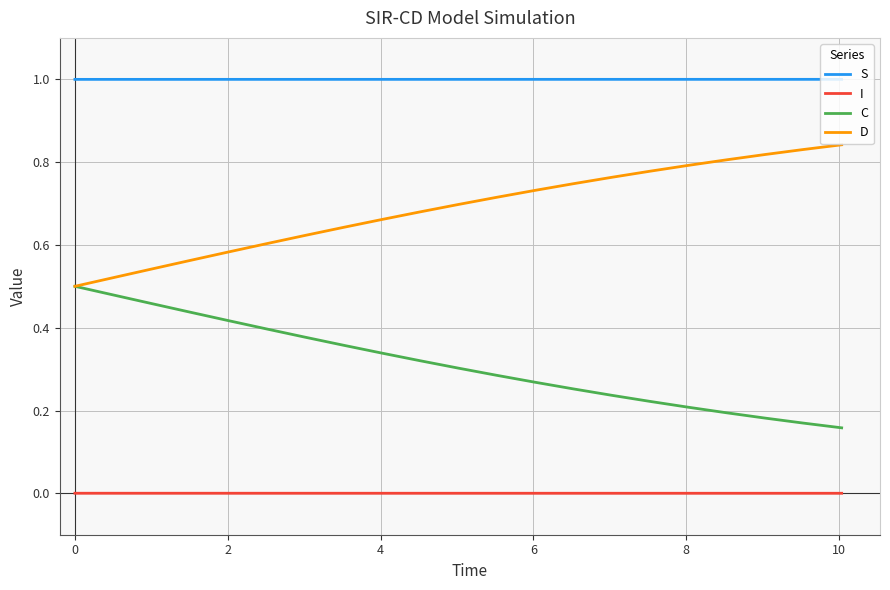

What is the maximum value for S?

1.0